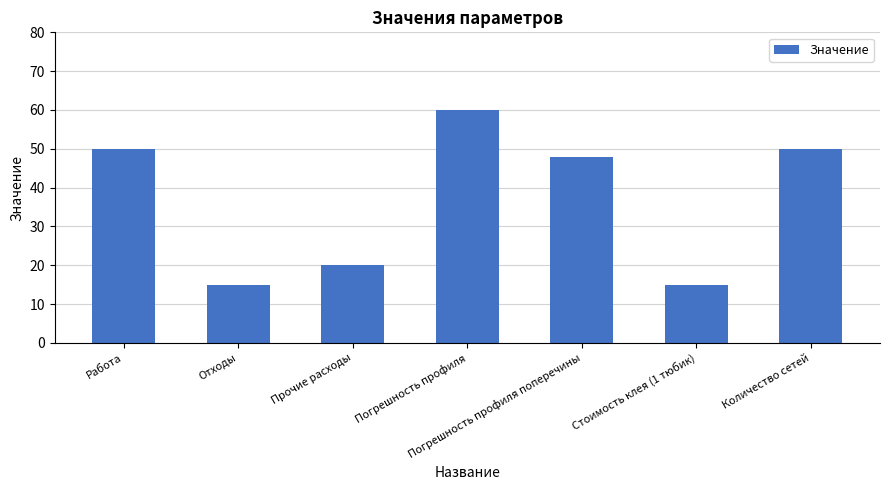

What is the difference between the second highest and second lowest values?

35